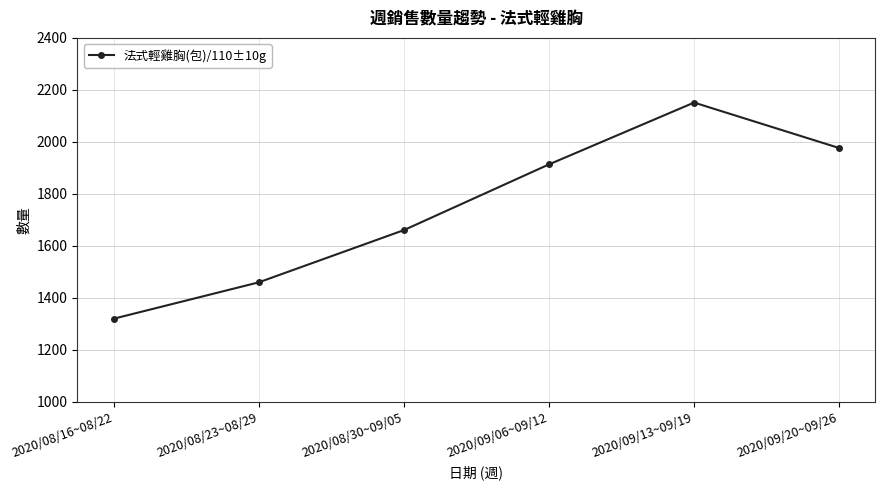

Reading left to right, transcribe all the data shown in this chart.

2020/08/16~08/22=1319	2020/08/23~08/29=1459	2020/08/30~09/05=1660	2020/09/06~09/12=1913	2020/09/13~09/19=2151	2020/09/20~09/26=1976